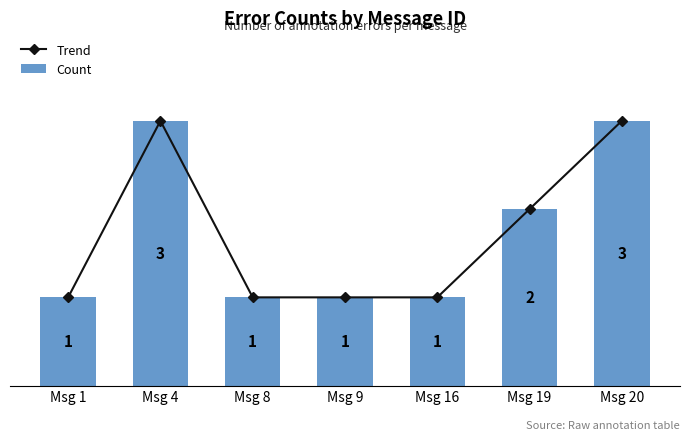

How many groups of bars are there?

7